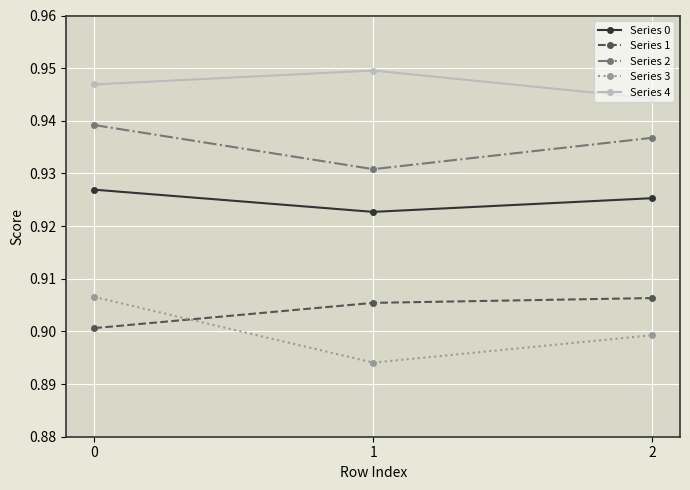

What are all the series names shown in the legend?

Series 0, Series 1, Series 2, Series 3, Series 4